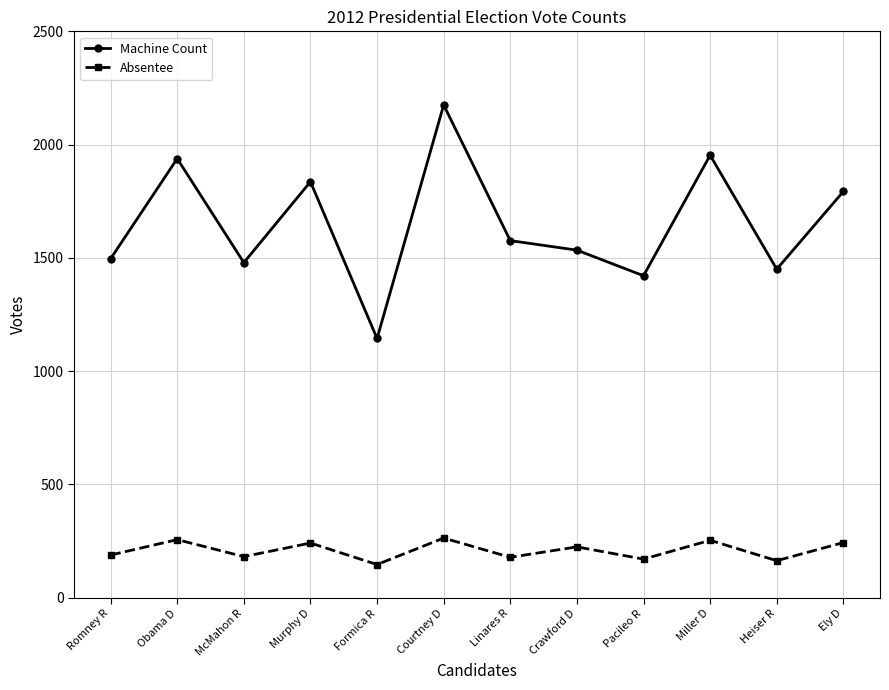

What is the maximum value shown in the chart?

2175